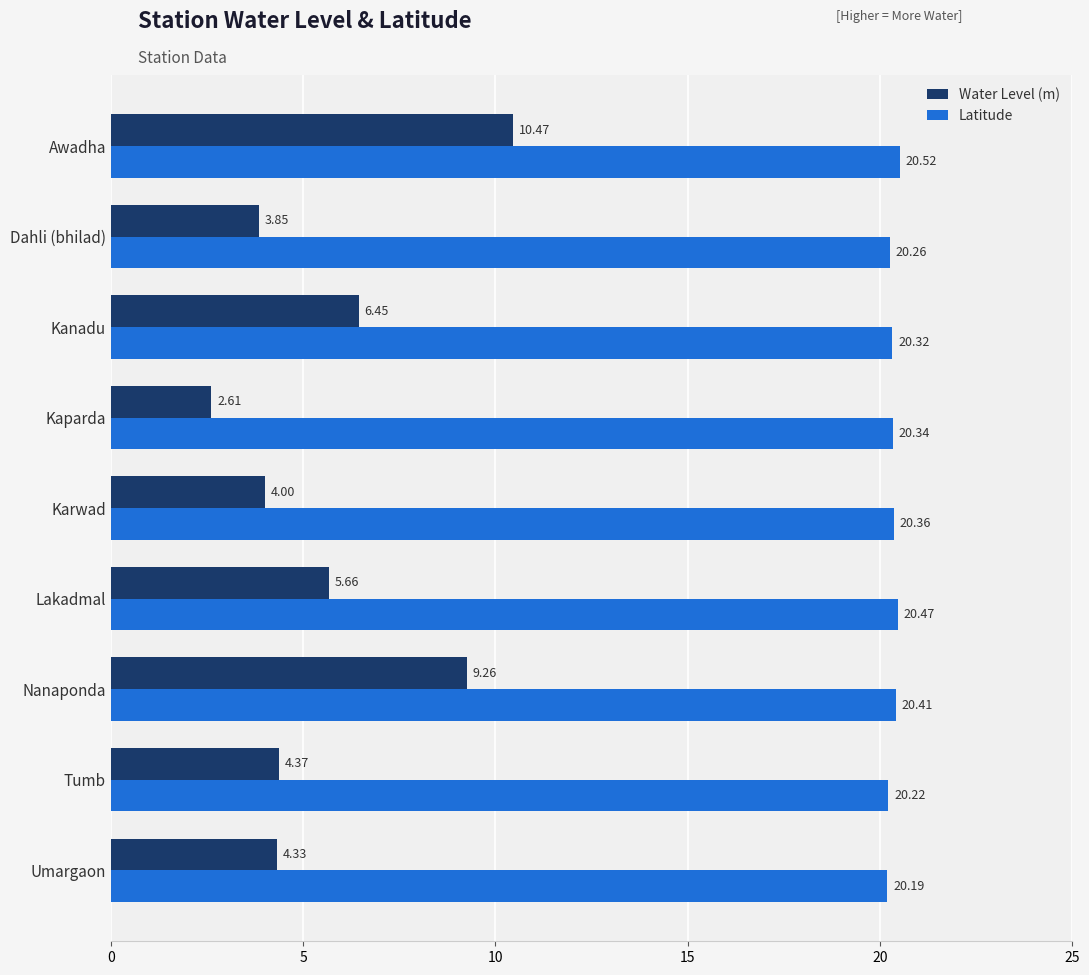

Which series has the widest spread of values?

Water Level (m)